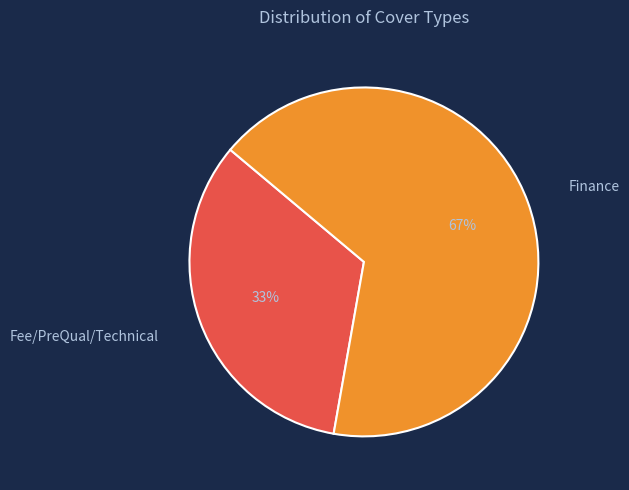

True or false: Fee/PreQual/Technical accounts for 27% of the total.

False